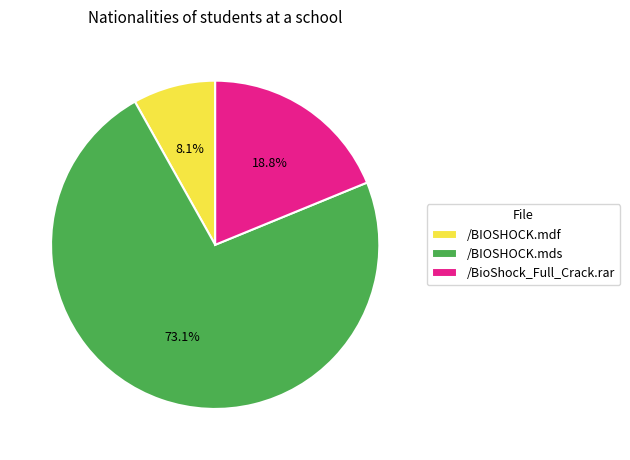

How many segments does this pie chart have?

3